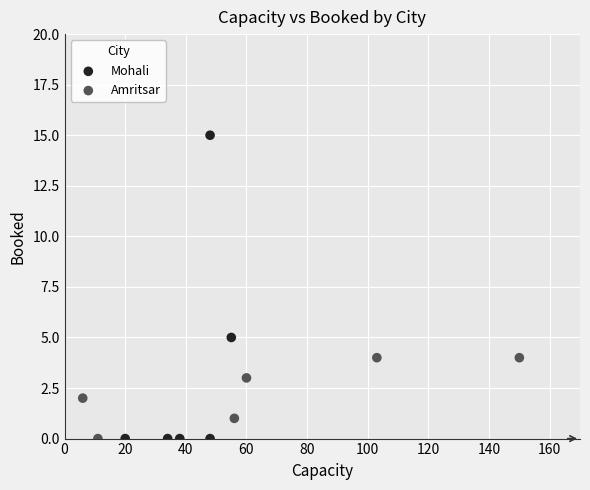

Which series reaches the maximum Y coordinate?

Mohali